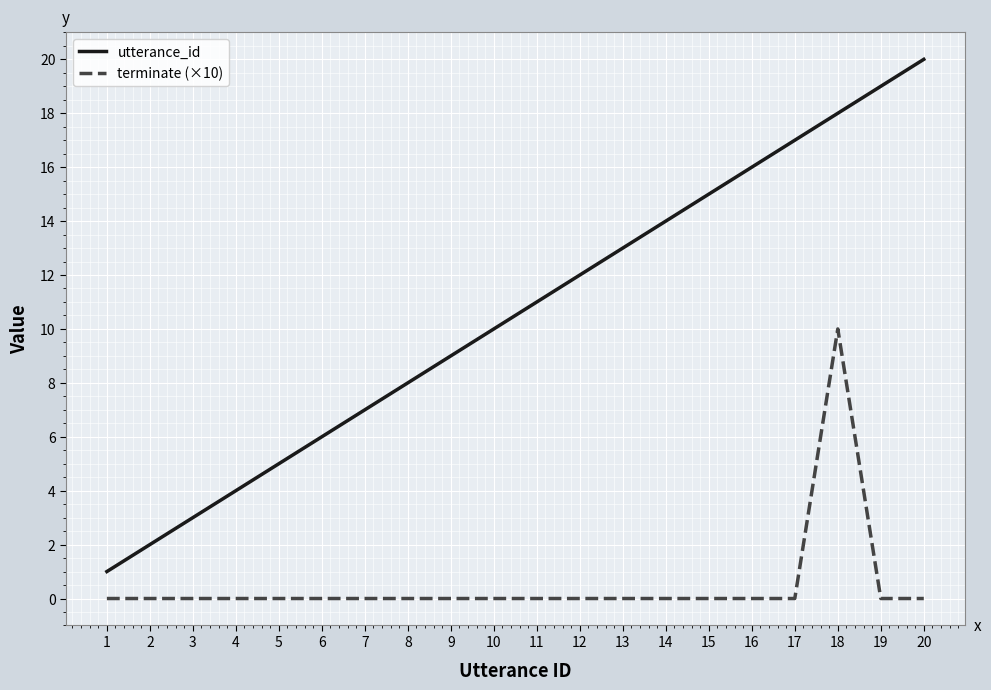

True or false: terminate (×10) has a value of 3 at 14.

False